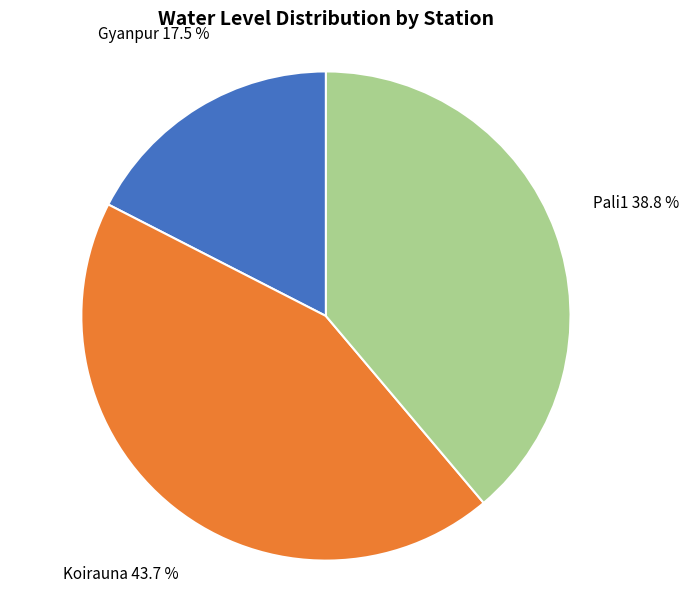

Is there a majority slice in this chart?

No